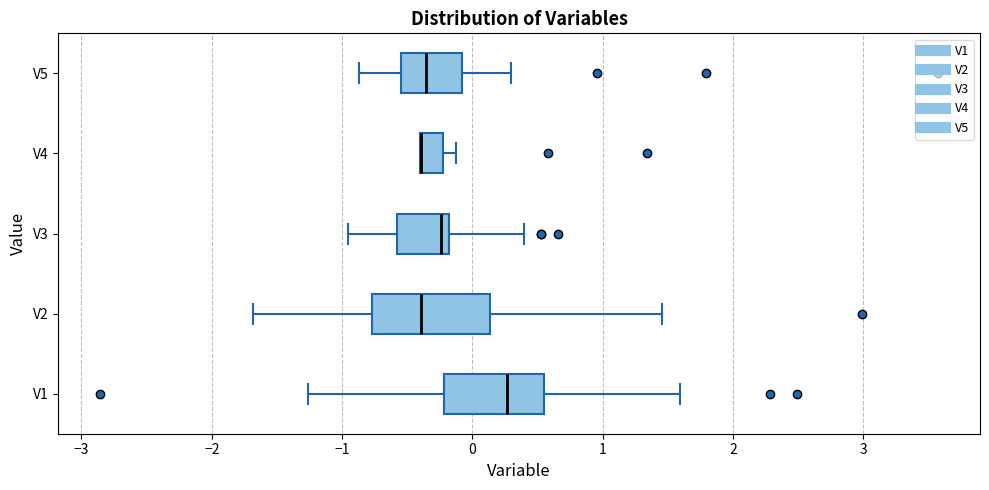

Reading bottom to top, read every box against the x-axis: the position of its median line, the range the box covers, and the ends of its whiskers. The values are not printed on the chart, so give them approximately, as read against the axis.

V1: median 0.3, box -0.2 to 0.5, whiskers -1.3 to 1.6
V2: median -0.4, box -0.8 to 0.1, whiskers -1.7 to 1.5
V3: median -0.2 (just left of the box's right edge), box -0.6 to -0.2, whiskers -1.0 to 0.4
V4: median -0.4 (drawn on the box's left edge), box -0.4 to -0.2, whiskers -0.4 to -0.1
V5: median -0.4, box -0.5 to -0.1, whiskers -0.9 to 0.3